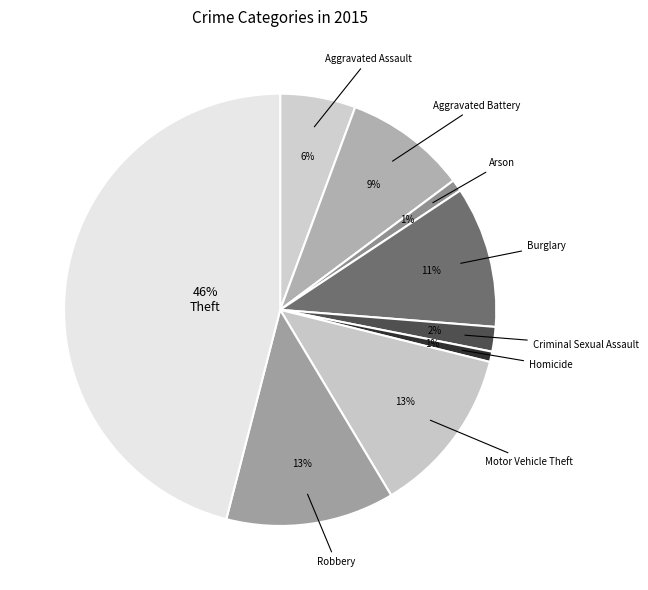

Does any single category account for the majority?

No